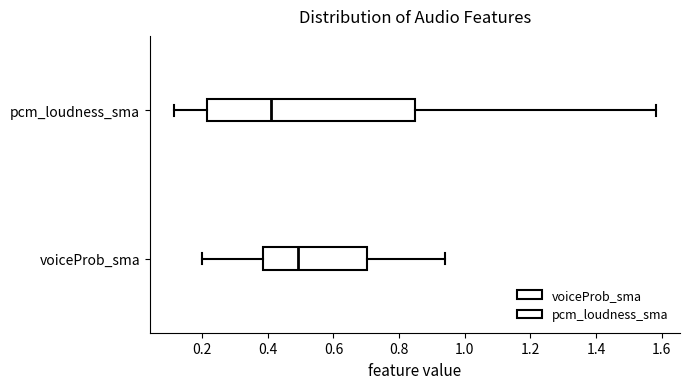

Which box's median line is the furthest to the right?

voiceProb_sma